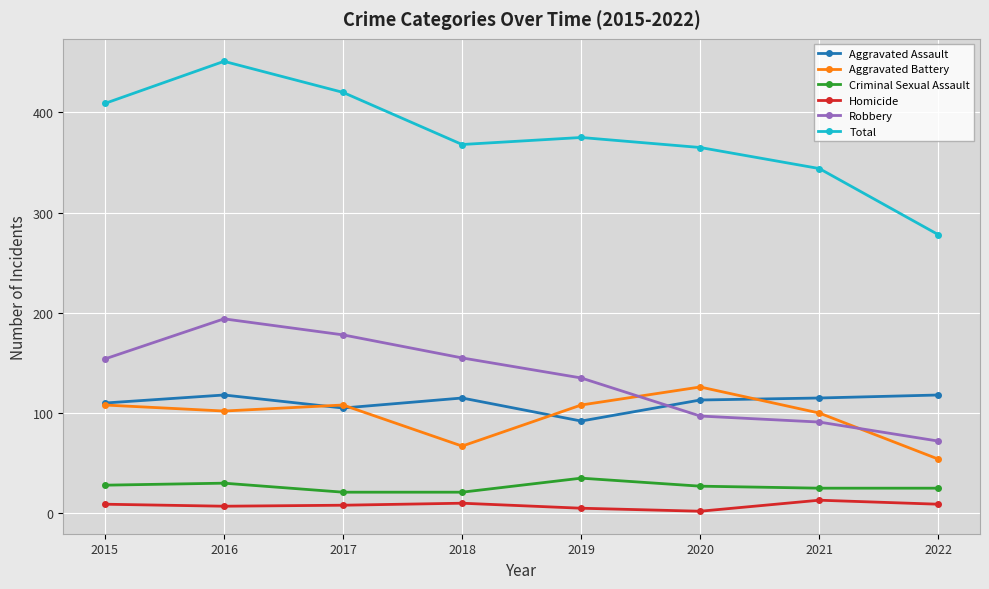

What is the total value across all series at 2015?

818